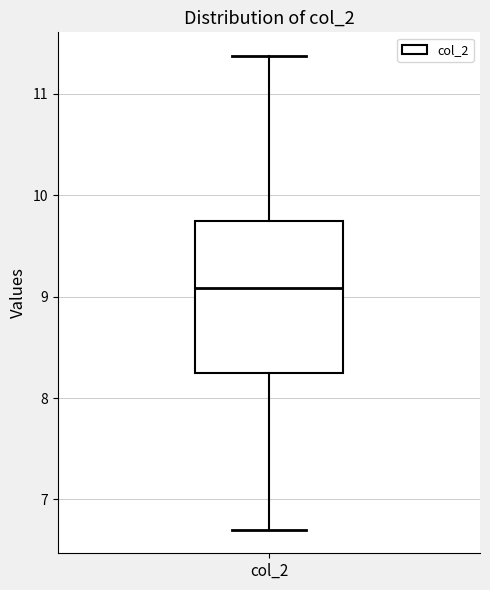

Where does the upper whisker of the box for col_2 end on the y-axis? The values are not printed on the chart, so give them approximately, as read against the axis.

11.4